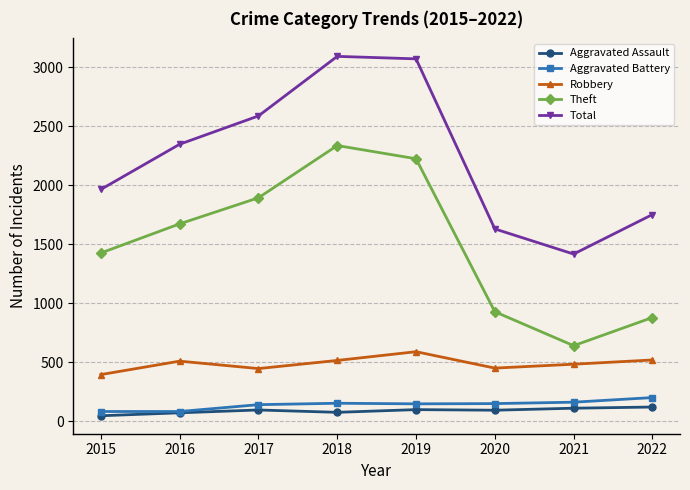

At which category does Theft reach its first local peak?

2018